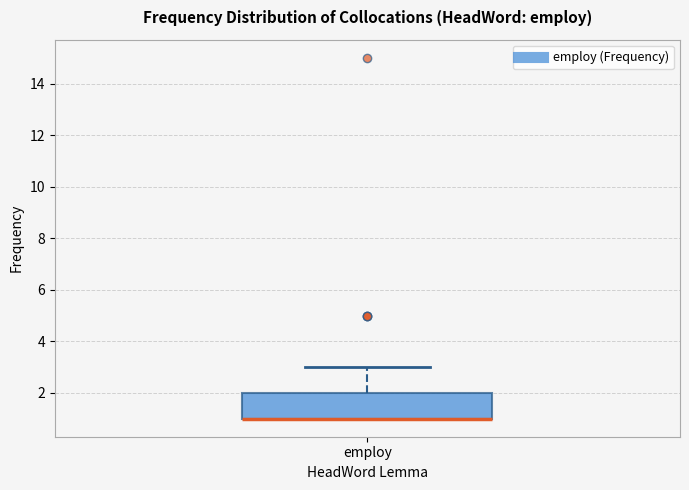

Where does the upper whisker of the box for employ end on the y-axis? The values are not printed on the chart, so give them approximately, as read against the axis.

3